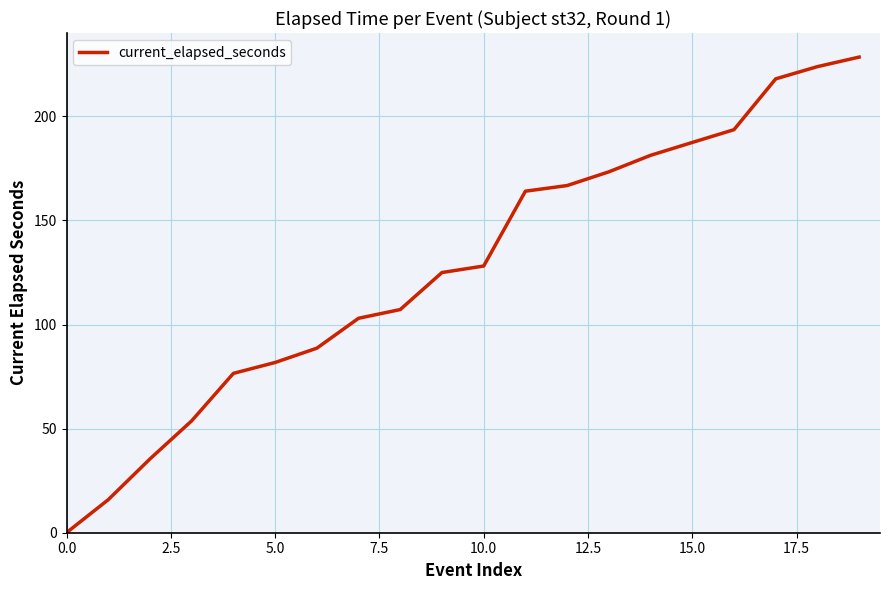

What is the maximum value shown in the chart?

228.4